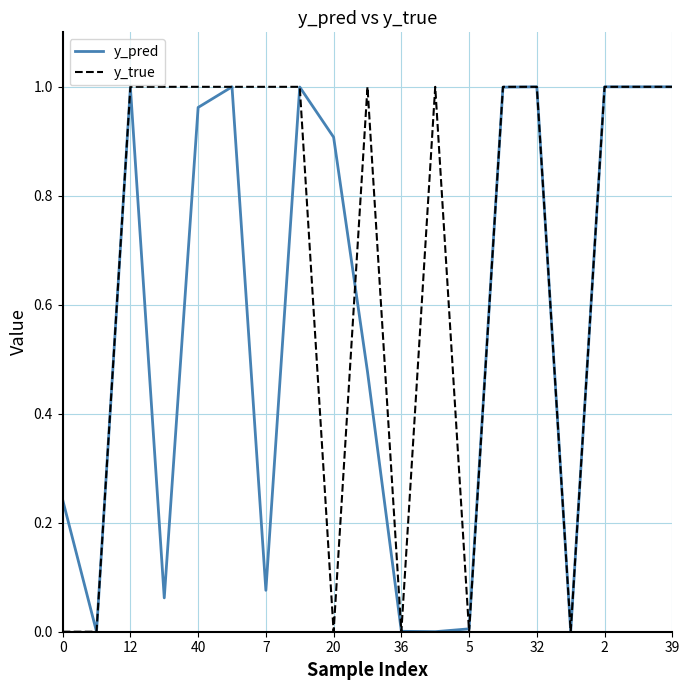

Which series has the largest total across all categories?

y_true